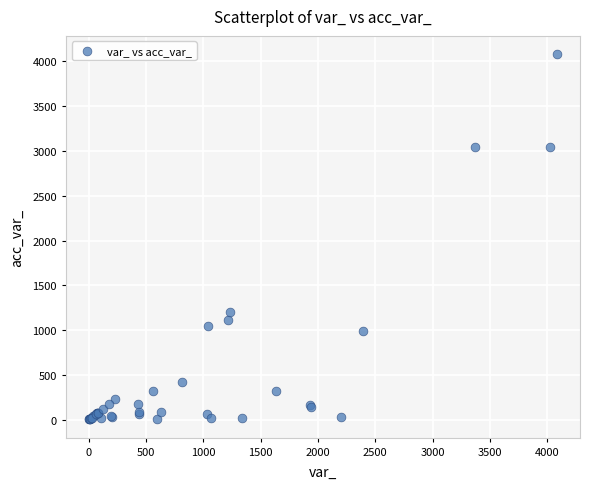

What Y value in the scatter plot is closest to 2043?

1199